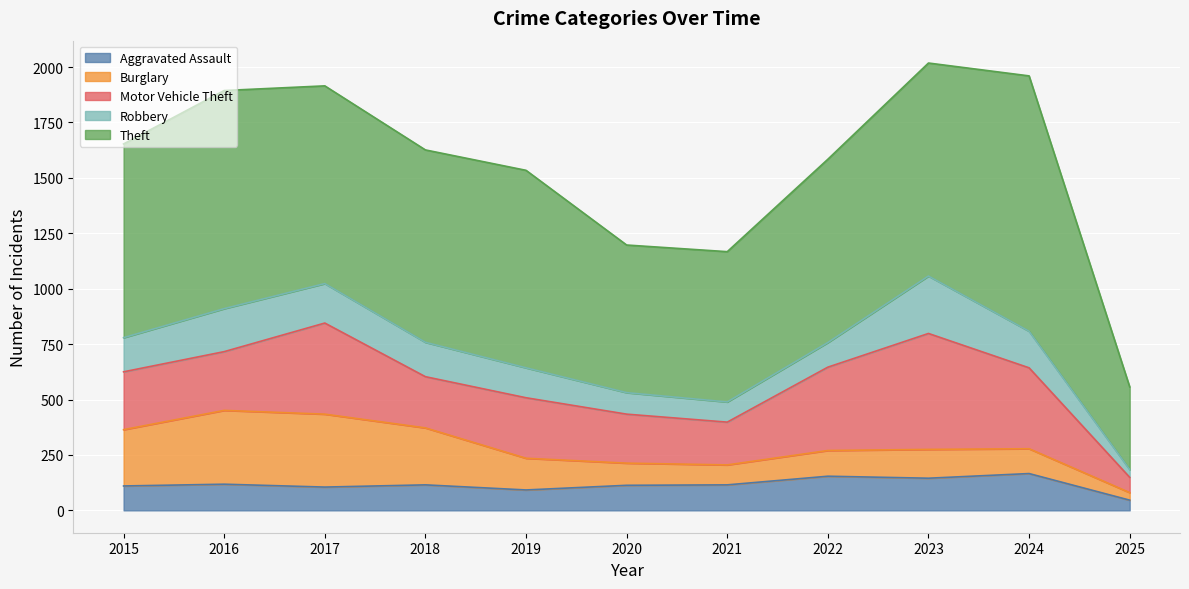

Which series changed the most between 2018 and 2019?

Burglary